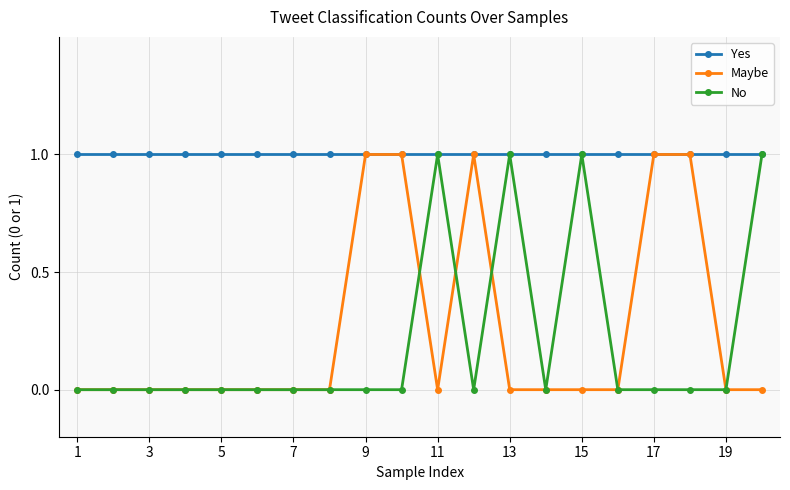

True or false: No has more than 2 interior local peaks.

True